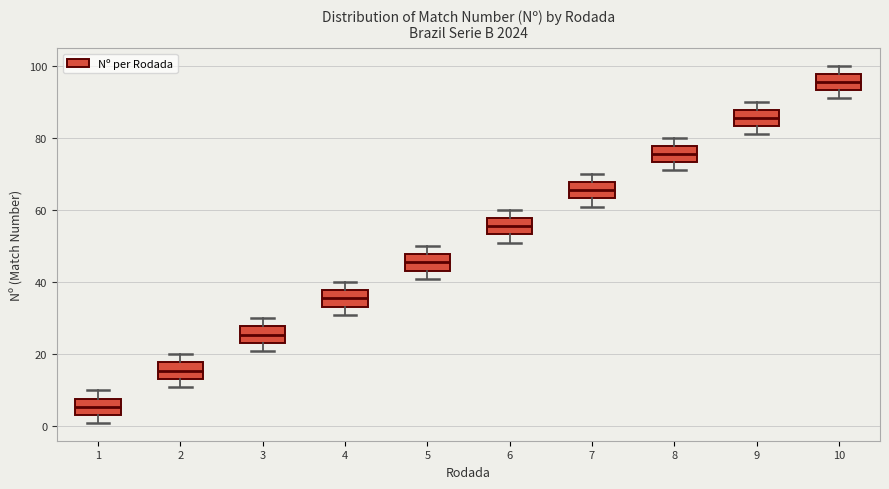

Reading left to right, read every box against the y-axis: the position of its median line, the range the box covers, and the ends of its whiskers. The values are not printed on the chart, so give them approximately, as read against the axis.

1: median 6, box 4 to 8, whiskers 2 to 10
2: median 16, box 14 to 18, whiskers 12 to 20
3: median 26, box 24 to 28, whiskers 22 to 30
4: median 36, box 34 to 38, whiskers 32 to 40
5: median 46, box 44 to 48, whiskers 42 to 50
6: median 56, box 54 to 58, whiskers 52 to 60
7: median 66, box 64 to 68, whiskers 62 to 70
8: median 76, box 74 to 78, whiskers 72 to 80
9: median 86, box 84 to 88, whiskers 82 to 90
10: median 96, box 94 to 98, whiskers 92 to 100